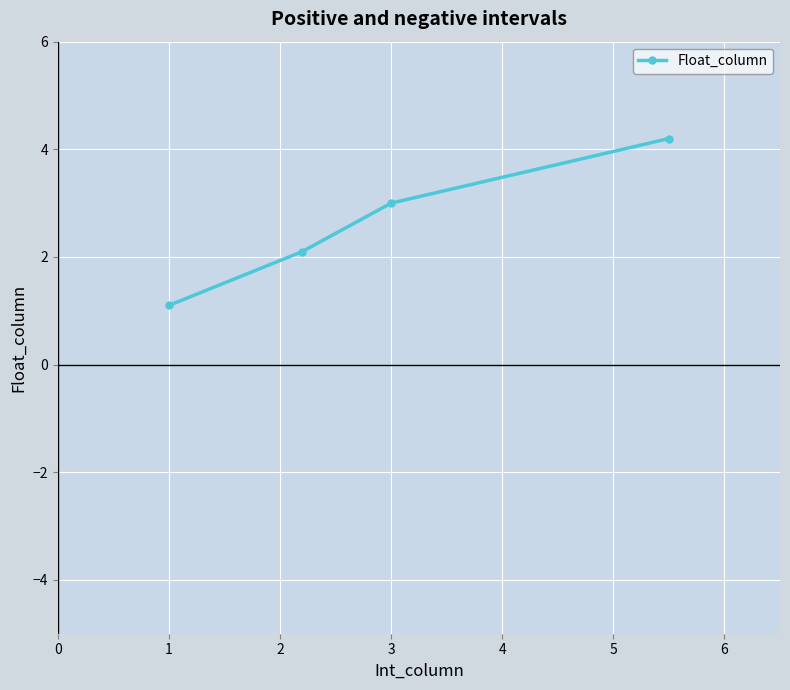

What is the difference between the maximum and minimum values?

3.1